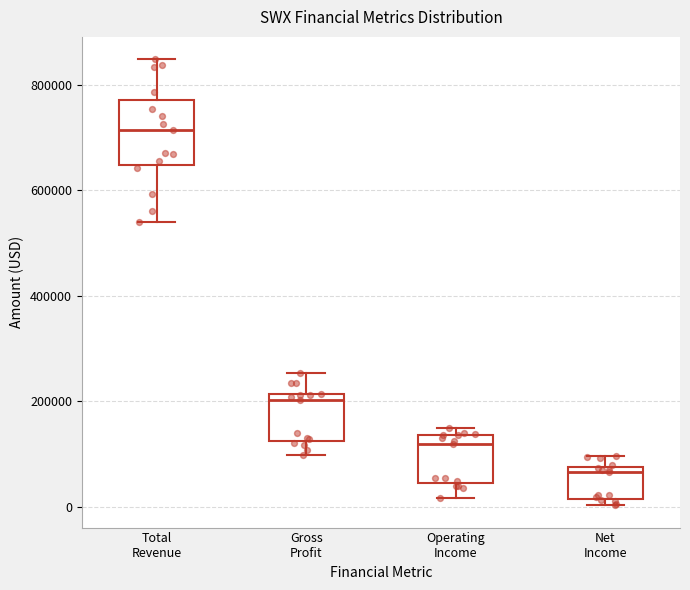

Reading left to right, read every box against the y-axis: the position of its median line, the range the box covers, and the ends of its whiskers. The values are not printed on the chart, so give them approximately, as read against the axis.

Total Revenue: median 720000, box 640000 to 780000, whiskers 540000 to 840000
Gross Profit: median 200000, box 120000 to 220000, whiskers 100000 to 260000
Operating Income: median 120000, box 40000 to 140000, whiskers 20000 to 140000 (just above the box's upper edge)
Net Income: median 60000, box 20000 to 80000, whiskers 0 to 100000